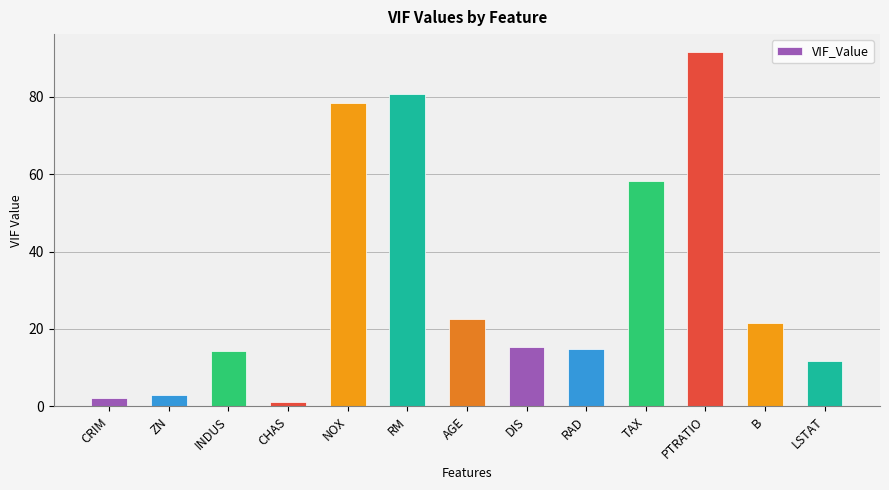

Read the value at ZN.

3.0